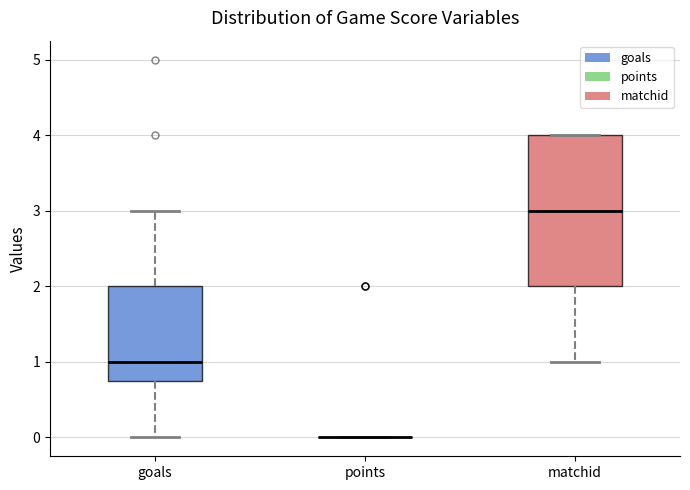

Comparing the boxes themselves (not the whiskers), which one is the tallest?

matchid